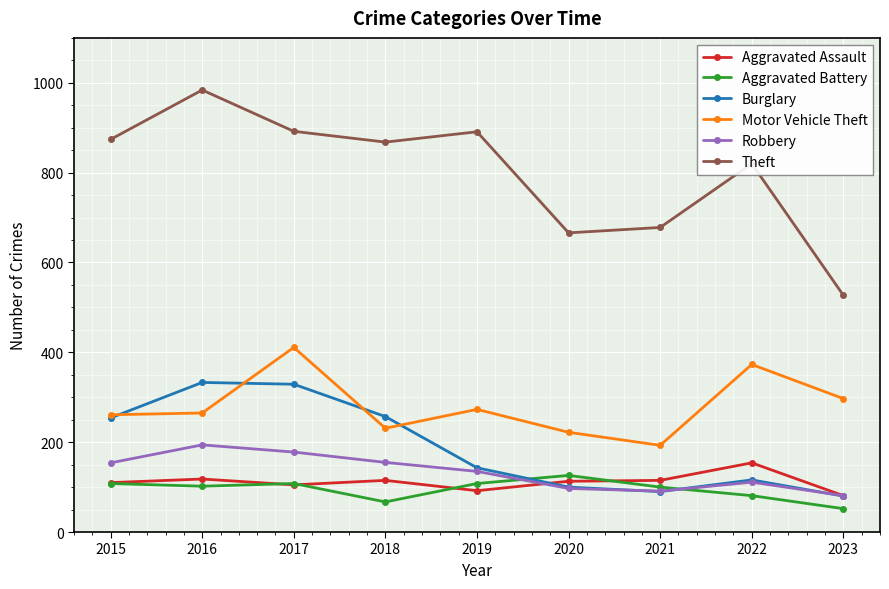

Which series has the largest range (max minus min)?

Theft